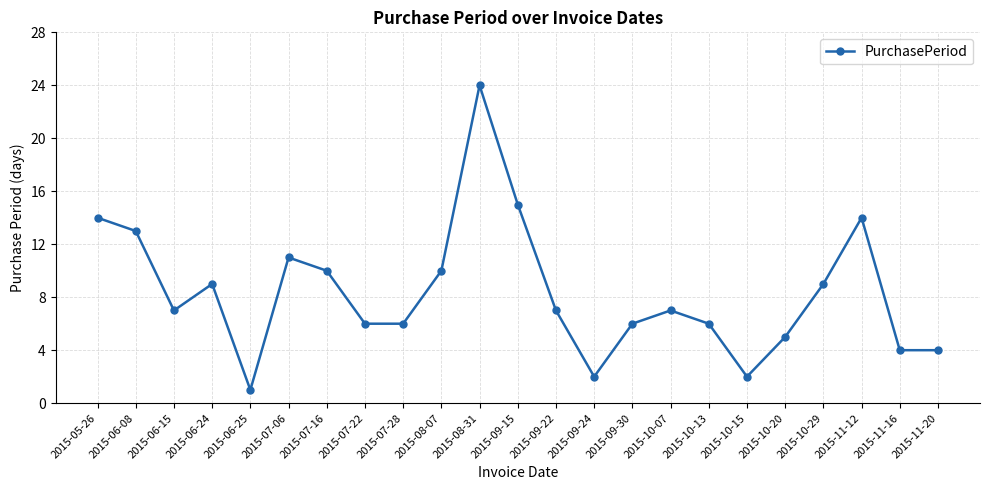

What is the difference between the second highest and second lowest values?

13